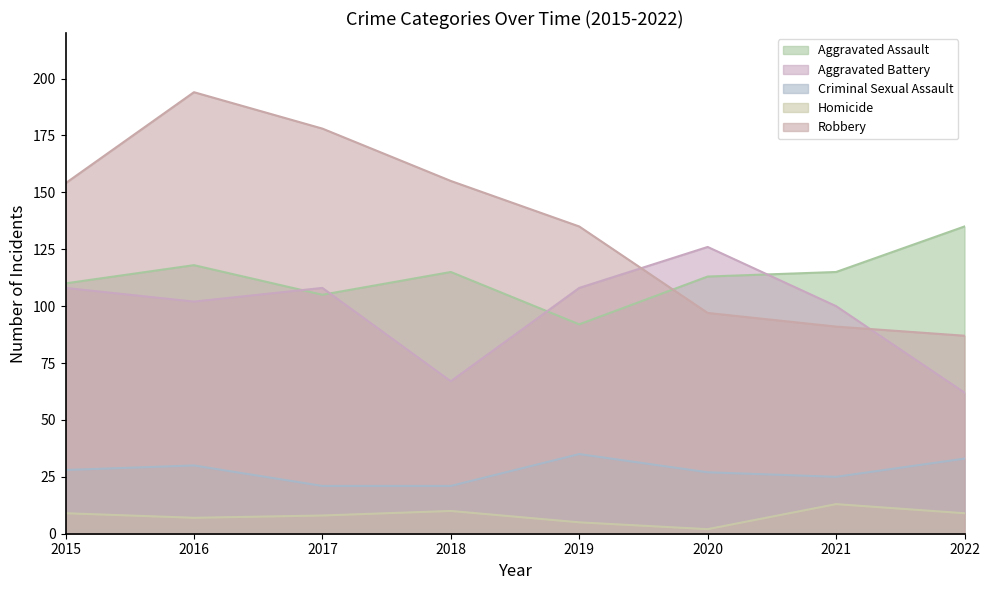

What is the total value across all series at 2015?

409